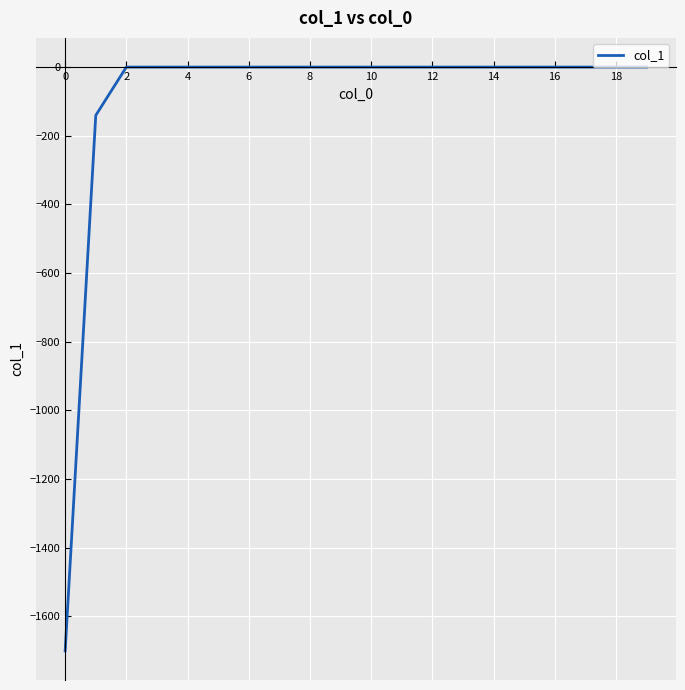

What is the difference between the maximum and minimum values?

1700.9